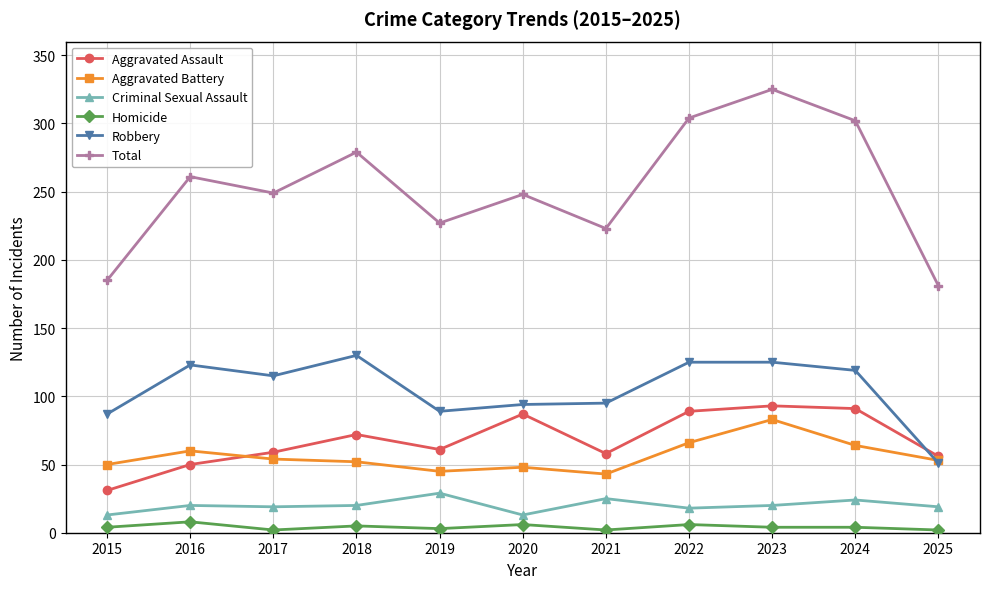

What is the minimum value for Aggravated Assault?

31